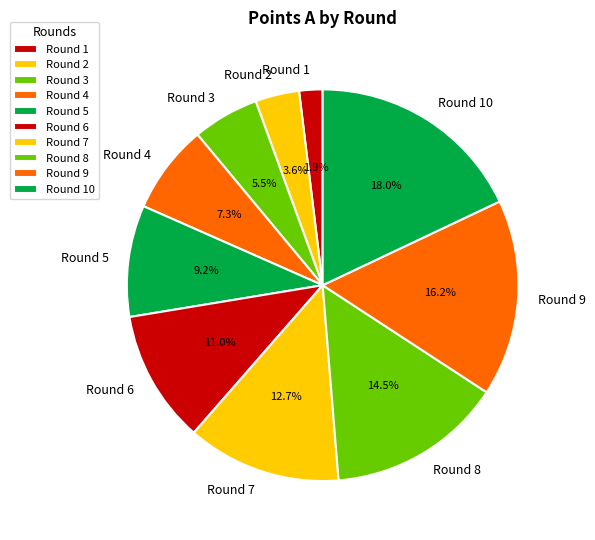

What percentage is NOT represented by Round 3?

94.5%